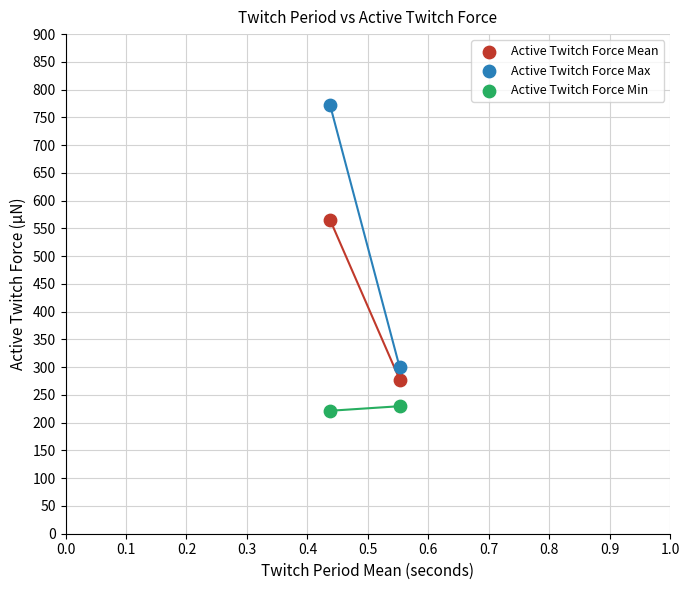

Which series contains the highest Y value?

Active Twitch Force Max